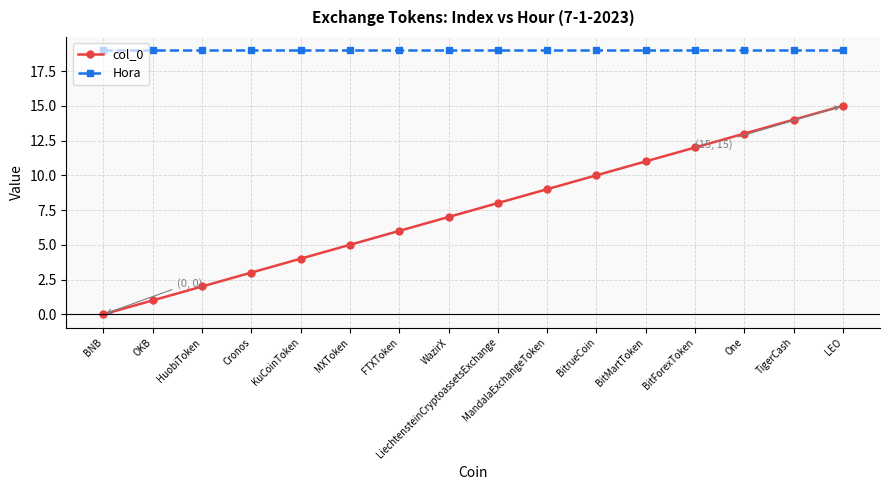

Reading left to right, transcribe all the data shown in this chart.

col_0: 0	1	2	3	4	5	6	7	8	9	10	11	12	13	14	15
Hora: 19	19	19	19	19	19	19	19	19	19	19	19	19	19	19	19